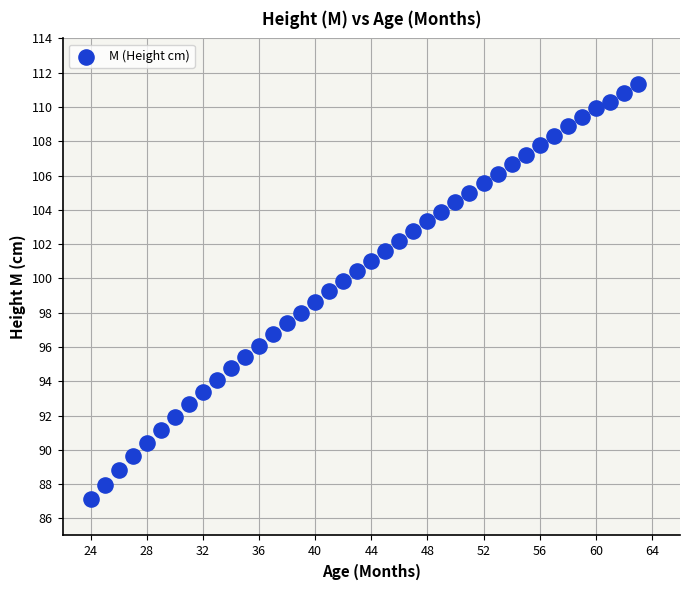

What is the range of X values (max minus min)?

39.0